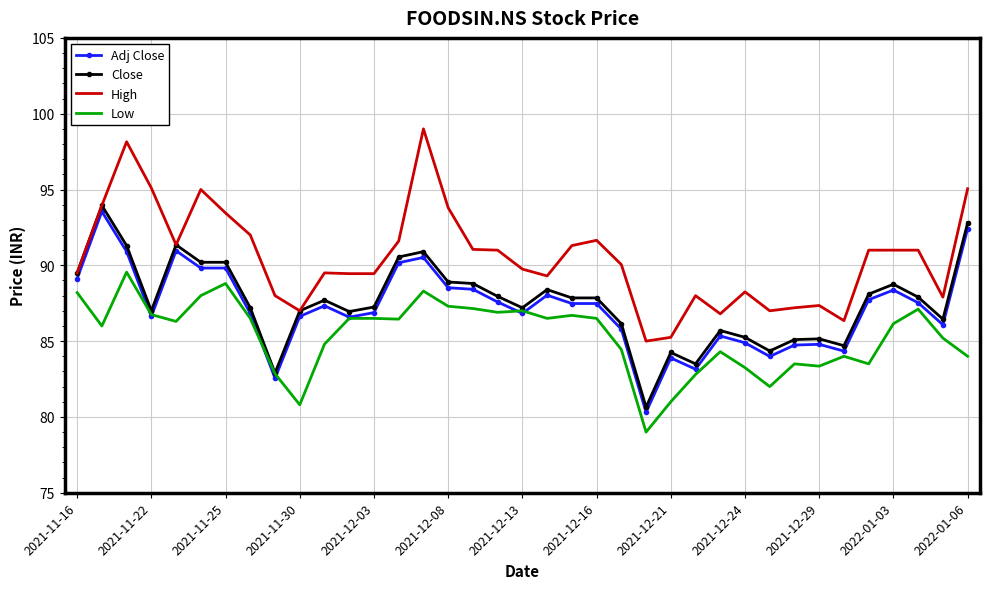

After their last crossing, which series has the higher values: Low or Adj Close?

Adj Close